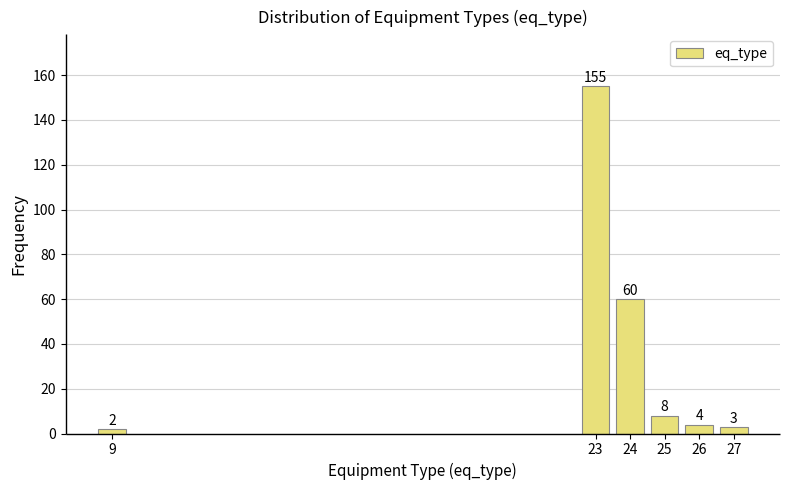

Reading right to left, list all the values displayed in this chart.

27=3	26=4	25=8	24=60	23=155	9=2